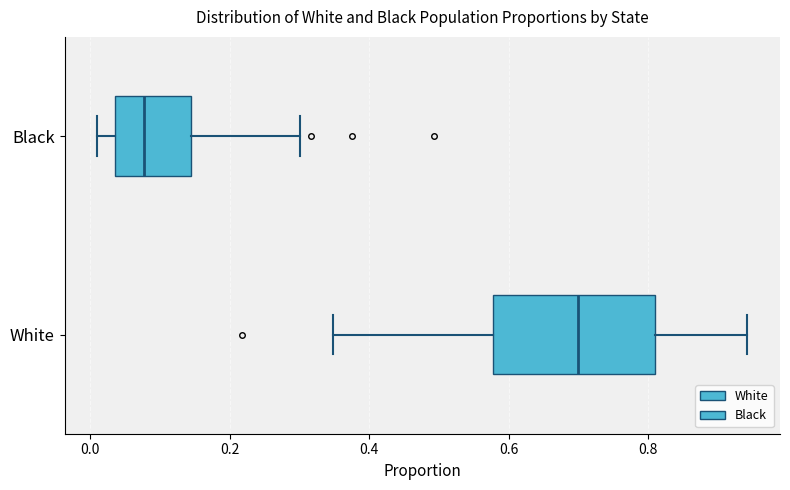

Reading bottom to top, read every box against the x-axis: the position of its median line, the range the box covers, and the ends of its whiskers. The values are not printed on the chart, so give them approximately, as read against the axis.

White: median 0.70, box 0.58 to 0.80, whiskers 0.34 to 0.94
Black: median 0.08, box 0.04 to 0.14, whiskers 0.02 to 0.30